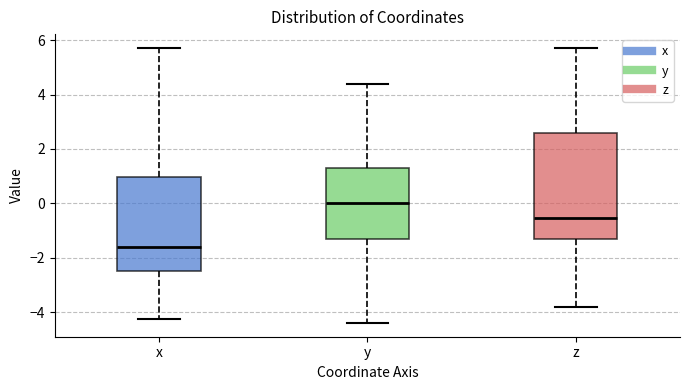

Comparing the boxes themselves (not the whiskers), which one is the tallest?

z